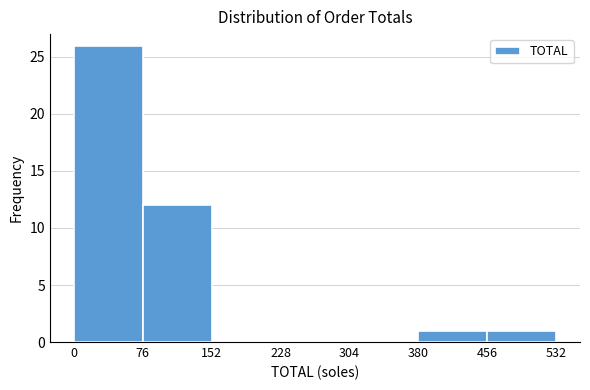

How tall is the bar that spans 0 to 76 on the x-axis? The values are not printed on the chart, so give them approximately, as read against the axis.

26